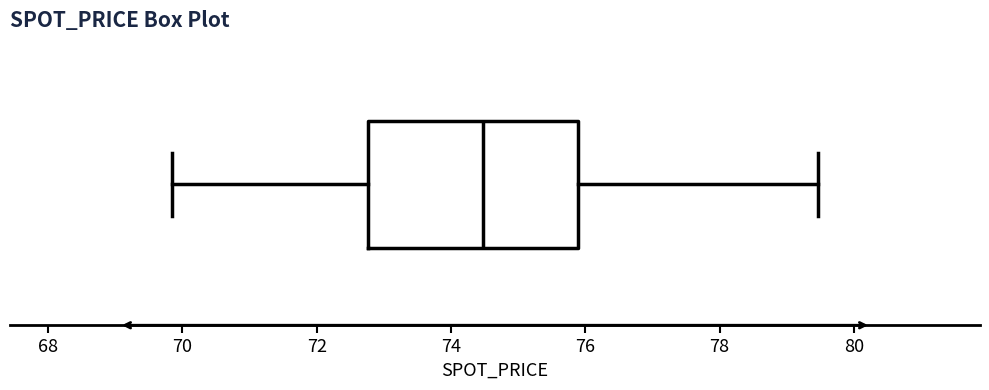

Read this box plot against the x-axis: the position of the median line, the range covered by the box, and the ends of both whiskers. The values are not printed on the chart, so give them approximately, as read against the axis.

median 74.4, box 72.8 to 75.8, whiskers 69.8 to 79.4